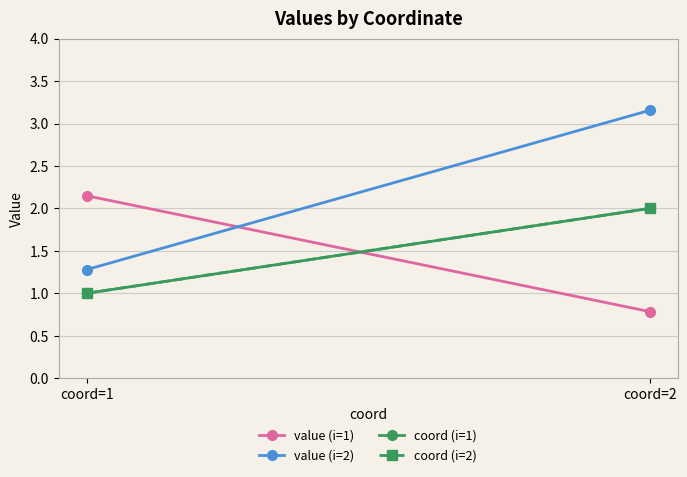

Between coord=1 and coord=2, which is larger?

coord=1